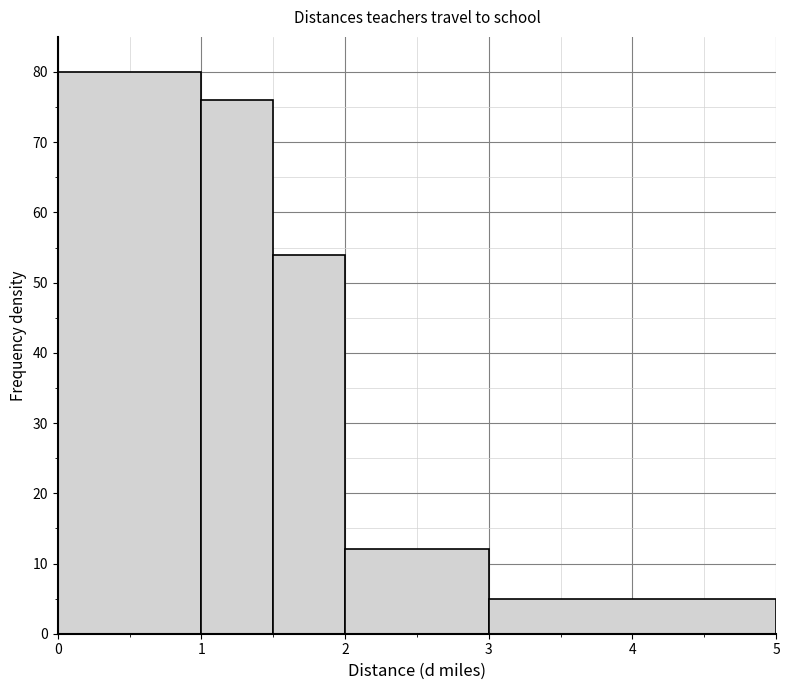

Reading left to right, transcribe this chart: for each bar, give the range it covers on the x-axis and its height. The values are not printed on the chart, so give them approximately, as read against the axis.

0.0 to 1.0: 80
1.0 to 1.5: 76
1.5 to 2.0: 54
2.0 to 3.0: 12
3.0 to 5.0: 5